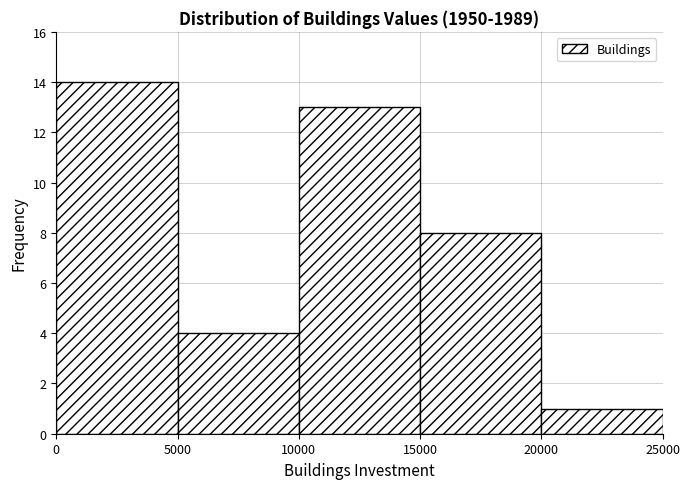

Over which range of the x-axis is the bar tallest?

0 to 5000